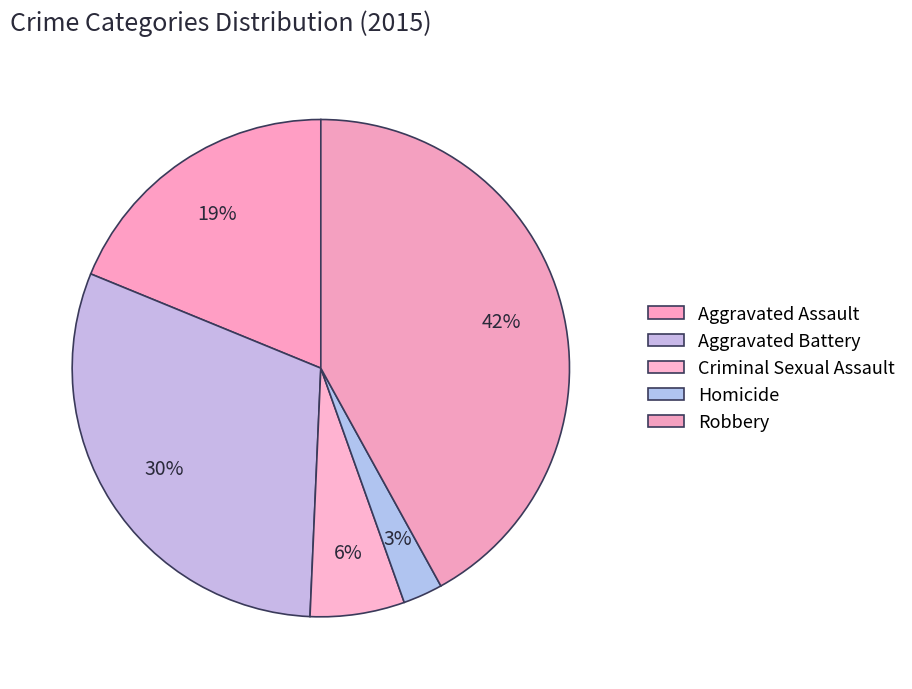

Rank the categories by value from highest to lowest.

Robbery, Aggravated Battery, Aggravated Assault, Criminal Sexual Assault, Homicide